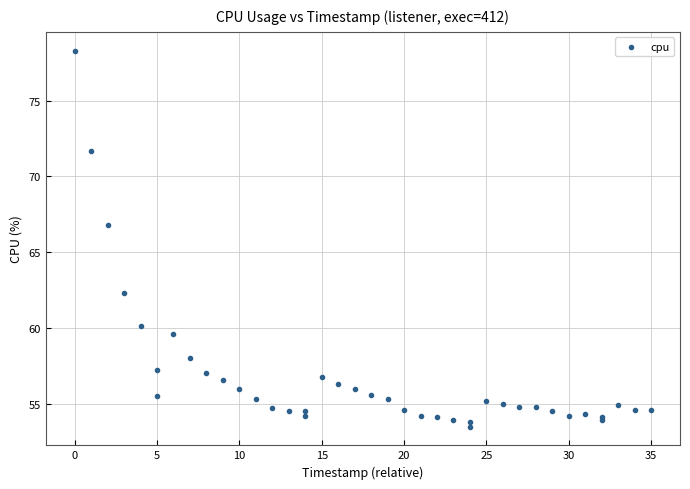

What Y value in the scatter plot is closest to 65?

66.8